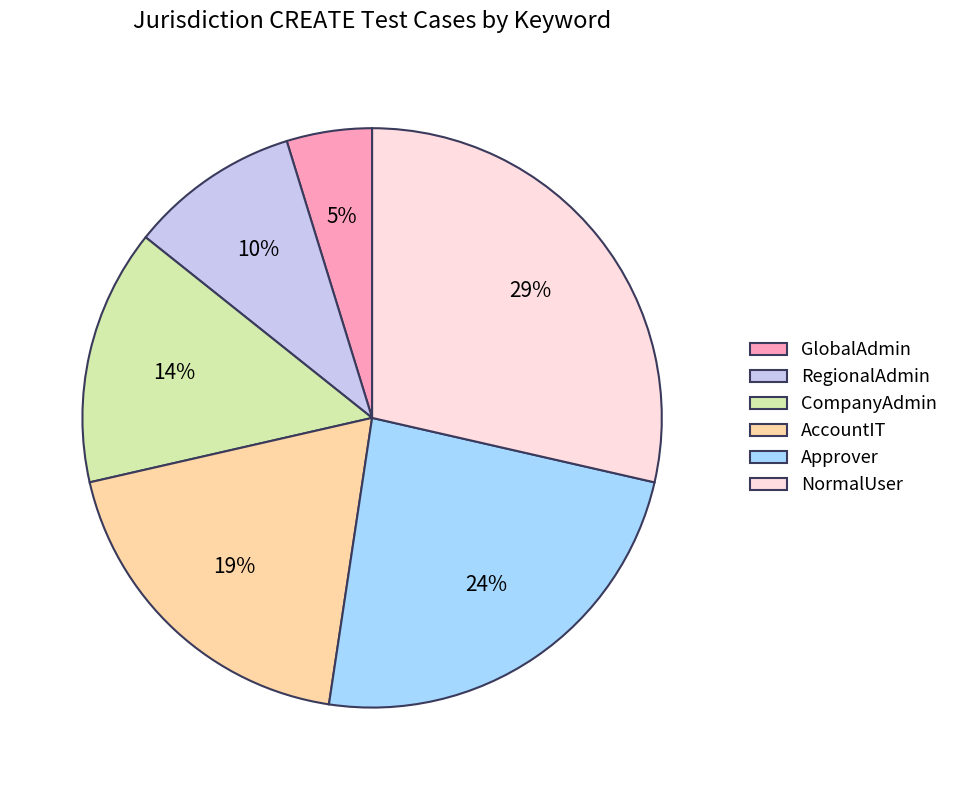

Do CompanyAdmin and RegionalAdmin together represent more than half of the pie?

No